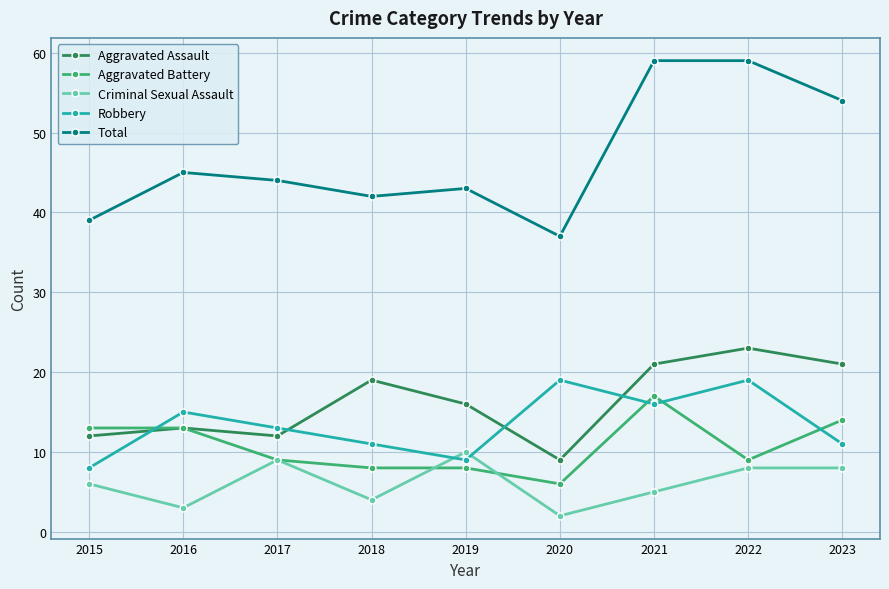

Rank the series at 2021 from lowest to highest value.

Criminal Sexual Assault, Robbery, Aggravated Battery, Aggravated Assault, Total